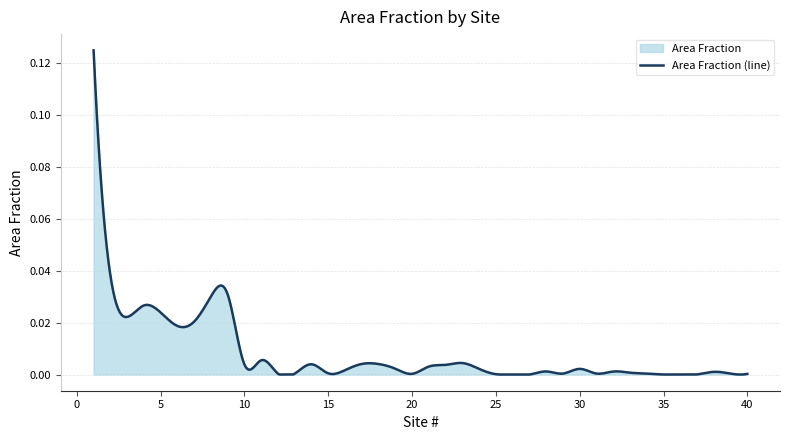

Reading right to left, transcribe all the data shown in this chart.

40=0.0	39=0.0	38=0.0	37=0.0	36=0.0	35=0.0	34=0.0	33=0.0	32=0.0	31=0.0	30=0.0	29=0.0	28=0.0	27=0.0	26=0.0	25=0.0	24=0.0	23=0.0	22=0.0	21=0.0	20=0.0	19=0.0	18=0.0	17=0.0	16=0.0	15=0.0	14=0.0	13=0.0	12=0.0	11=0.0	10=0.0	9=0.0	8=0.0	7=0.0	6=0.0	5=0.0	4=0.0	3=0.0	2=0.0	1=0.1